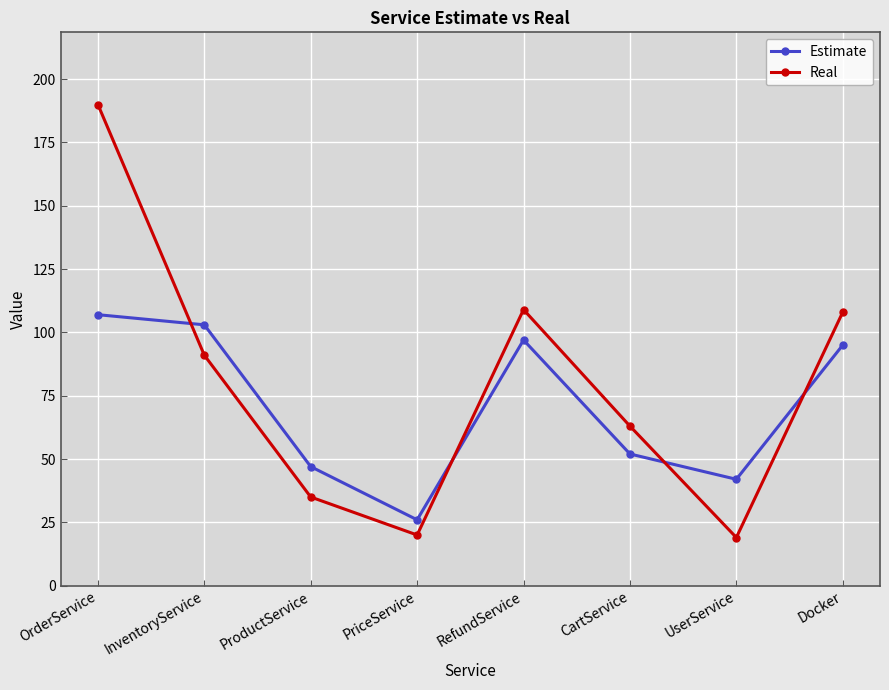

Reading left to right, what are all the values shown in this chart?

Estimate: 107	103	47	26	97	52	42	95
Real: 190	91	35	20	109	63	19	108